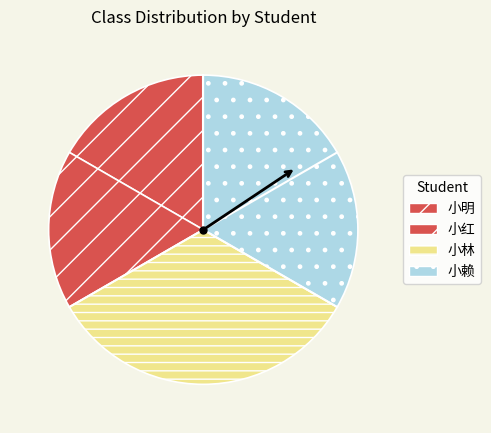

Count the number of slices in the pie.

4